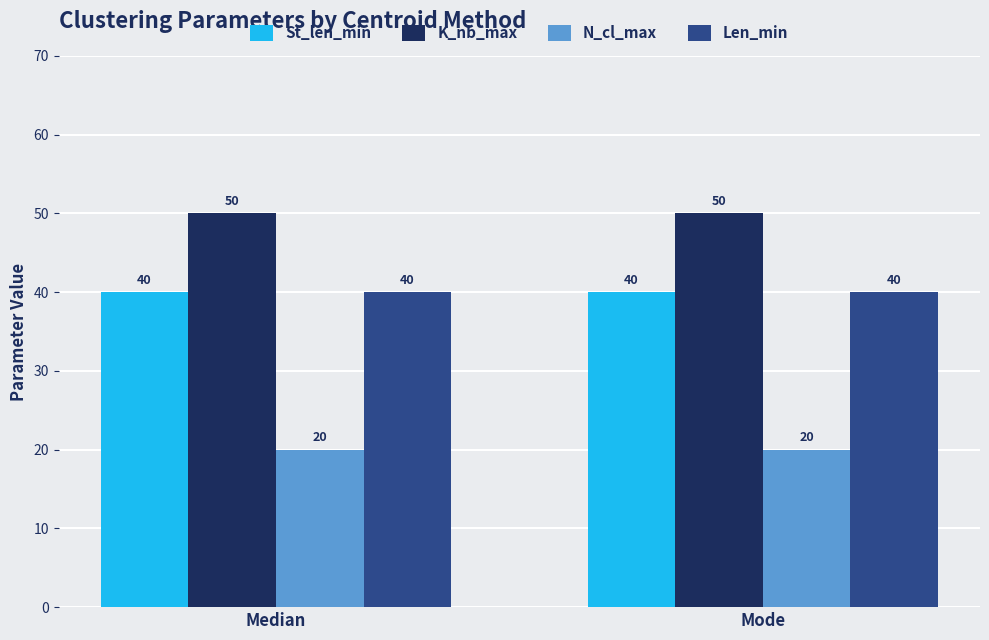

The value of St_len_min at Median is 10. True or false?

False